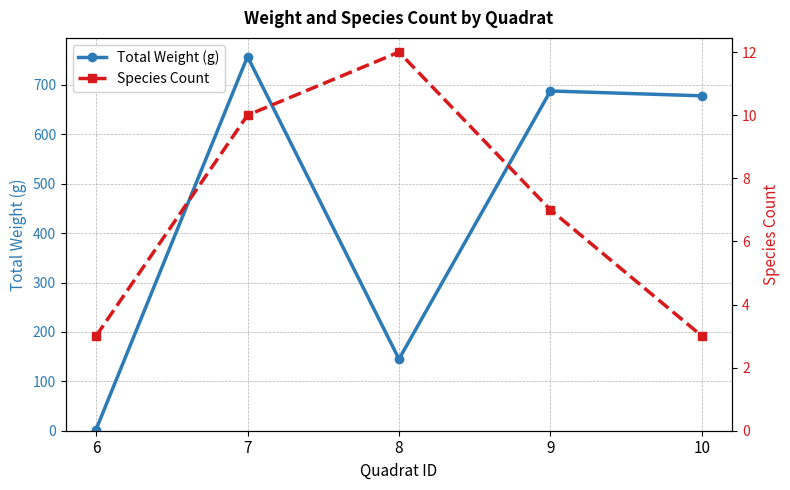

True or false: Species Count has more than 2 points higher than both neighbors.

False